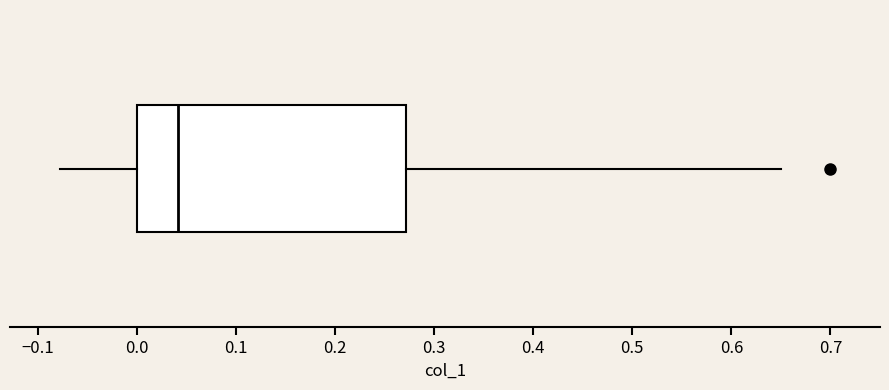

Read this box plot against the x-axis: the position of the median line, the range covered by the box, and the ends of both whiskers. The values are not printed on the chart, so give them approximately, as read against the axis.

median 0.04, box 0.00 to 0.27, whiskers -0.08 to 0.65